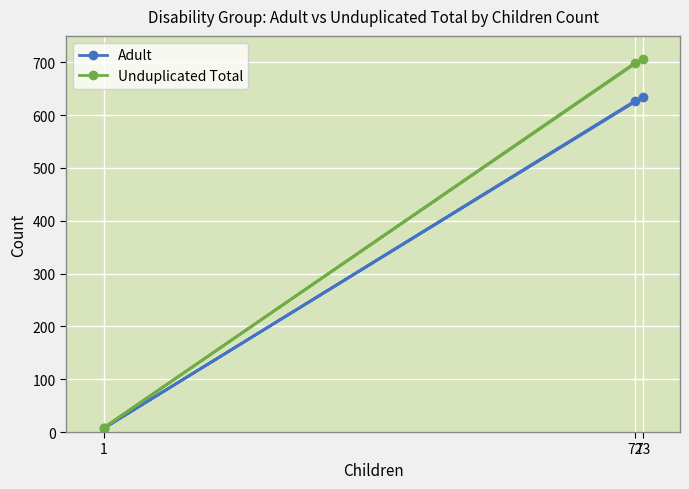

Which series has the largest range (max minus min)?

Unduplicated Total